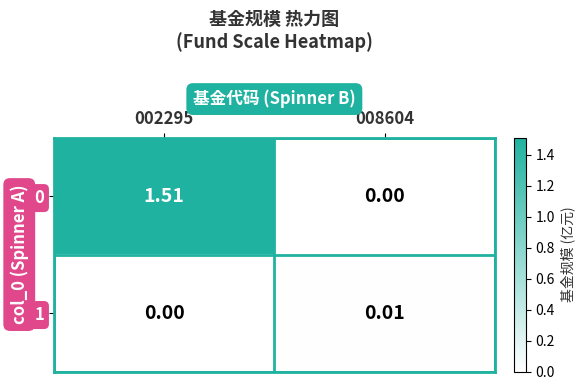

Is the value of 1 at 008604 greater than the value of 0 at 008604?

Yes